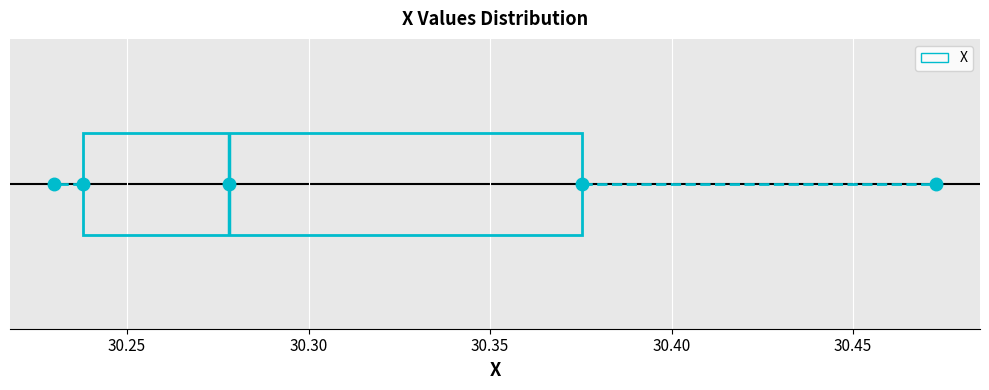

Transcribe this box plot: give where the median line is, the range the box spans, and where the two whiskers end, as read against the x-axis. The values are not printed on the chart, so give them approximately, as read against the axis.

median 30.280, box 30.240 to 30.375, whiskers 30.230 to 30.475